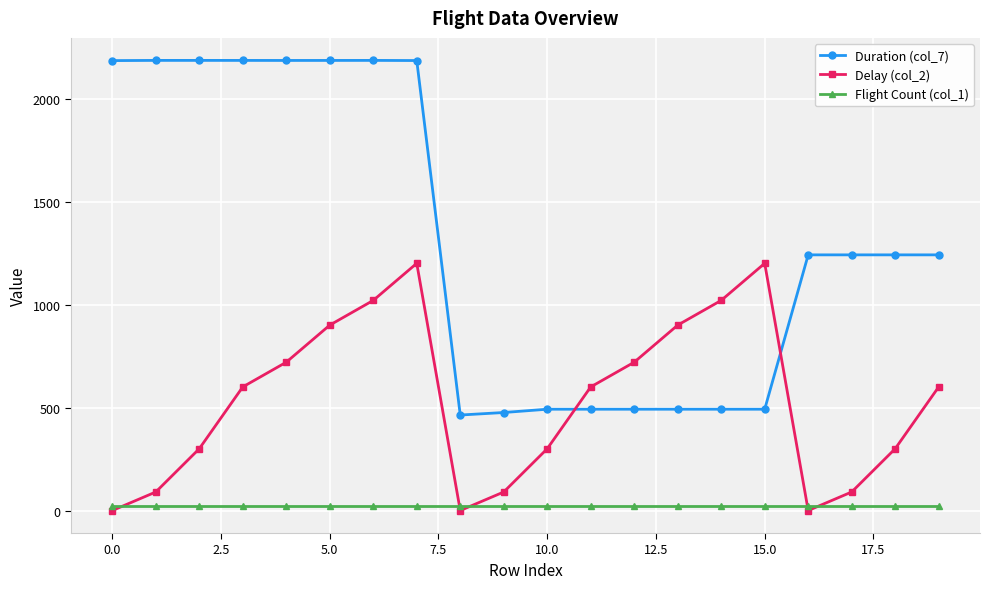

What is the difference between the maximum and minimum values in the Duration (col_7) series?

1721.5